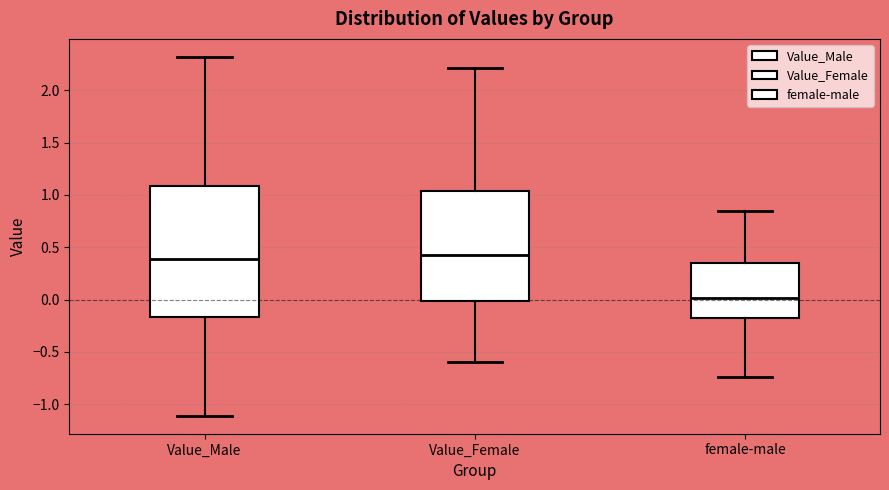

Reading left to right, read every box against the y-axis: the position of its median line, the range the box covers, and the ends of its whiskers. The values are not printed on the chart, so give them approximately, as read against the axis.

Value_Male: median 0.40, box -0.15 to 1.10, whiskers -1.10 to 2.30
Value_Female: median 0.40, box 0.00 to 1.05, whiskers -0.60 to 2.20
female-male: median 0.00, box -0.20 to 0.35, whiskers -0.75 to 0.85